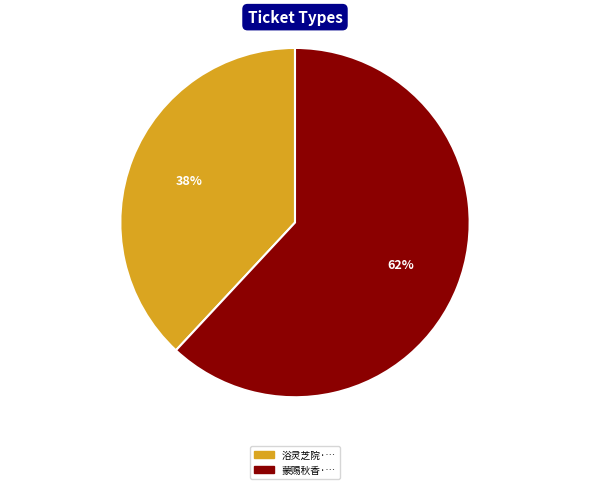

Does any single category account for the majority?

Yes